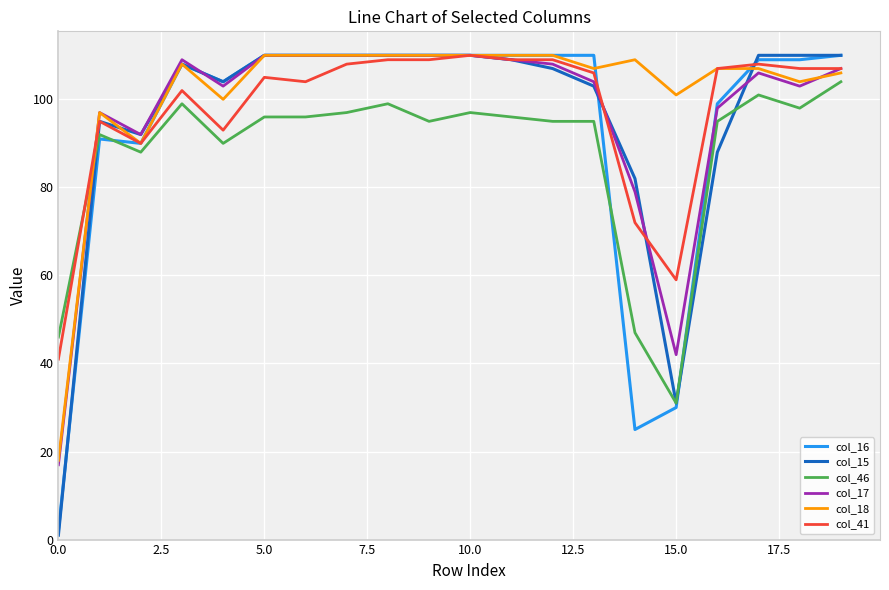

What is the greatest value displayed?

110